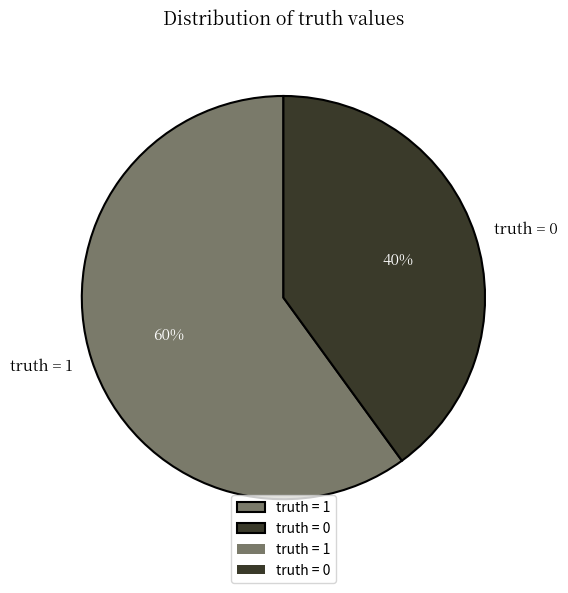

Do truth = 0 and truth = 1 together represent more than half of the pie?

Yes